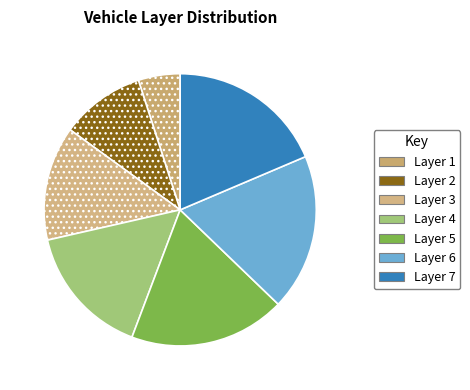

Rank the categories by value from highest to lowest.

7, 6, 5, 4, 3, 2, 1